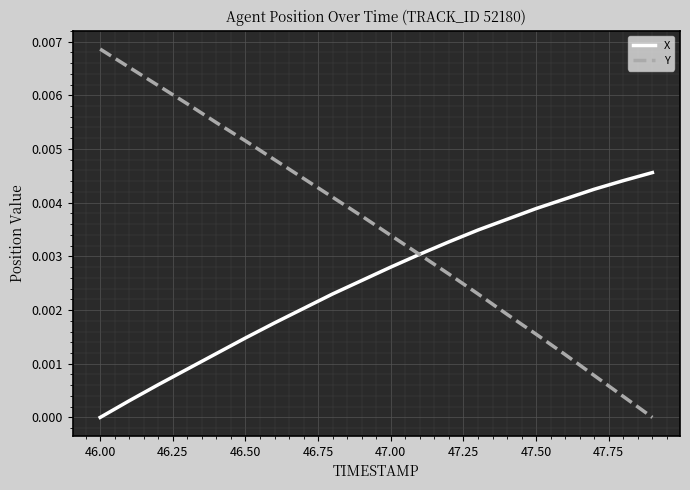

Does the chart have visible grid lines?

Yes